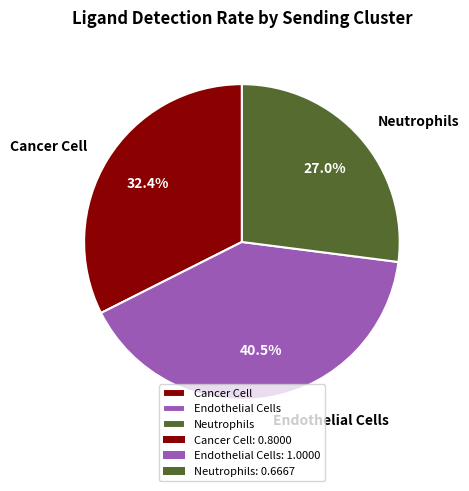

To the nearest percent, what percentage of the pie is Neutrophils?

27%